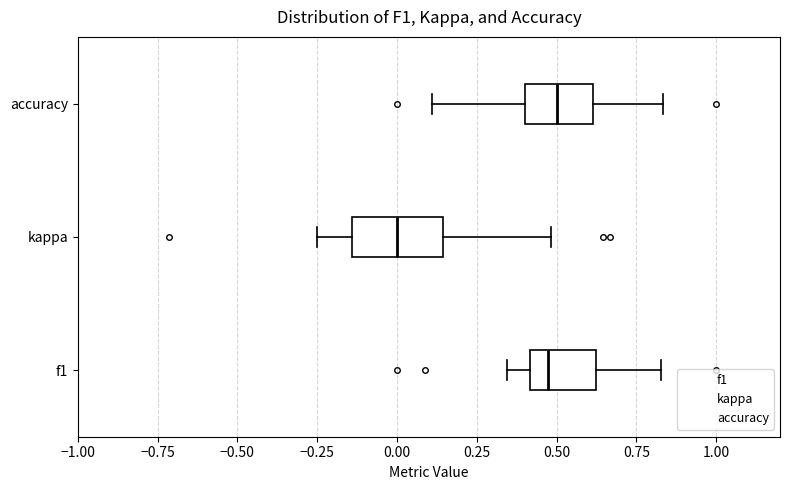

Comparing the boxes themselves (not the whiskers), which one is the widest?

kappa